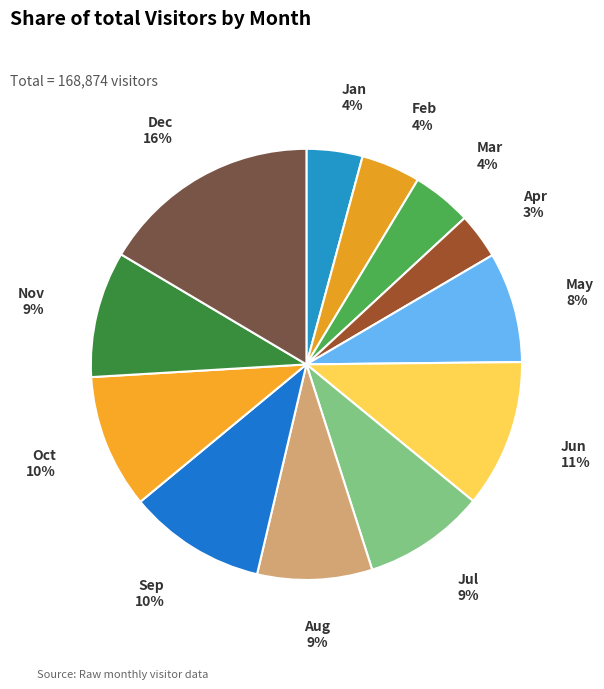

Which category has the smallest portion of the pie?

Apr